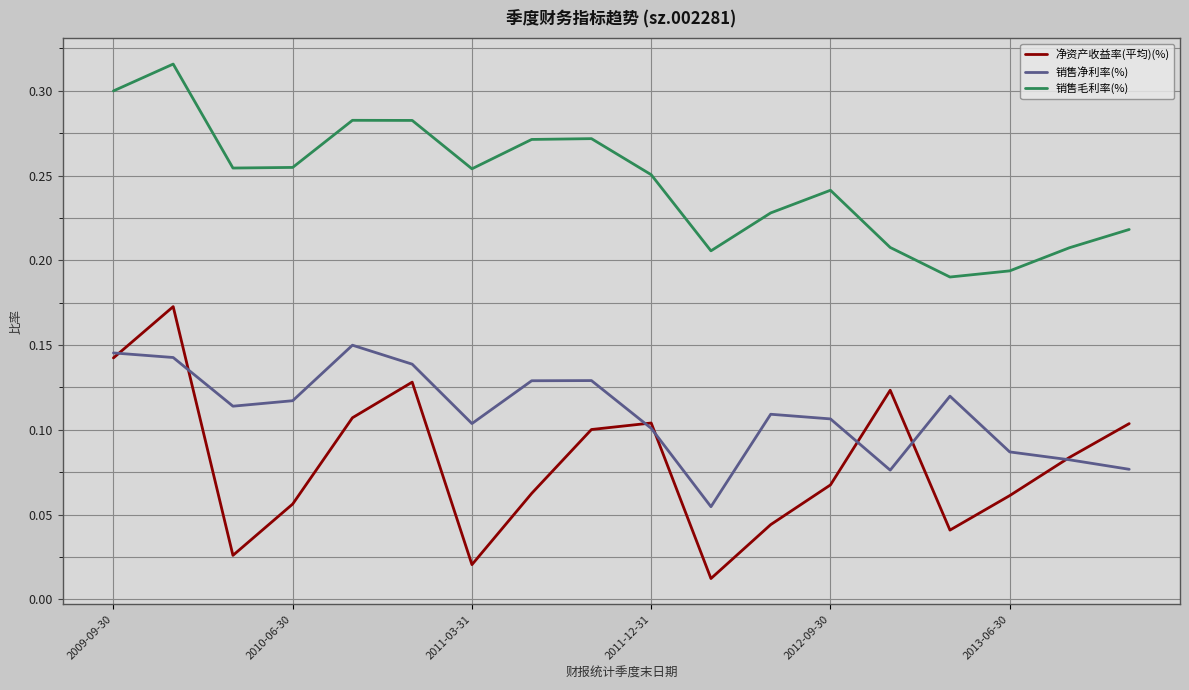

True or false: 净资产收益率(平均)(%) has more than 0 points higher than both neighbors.

True